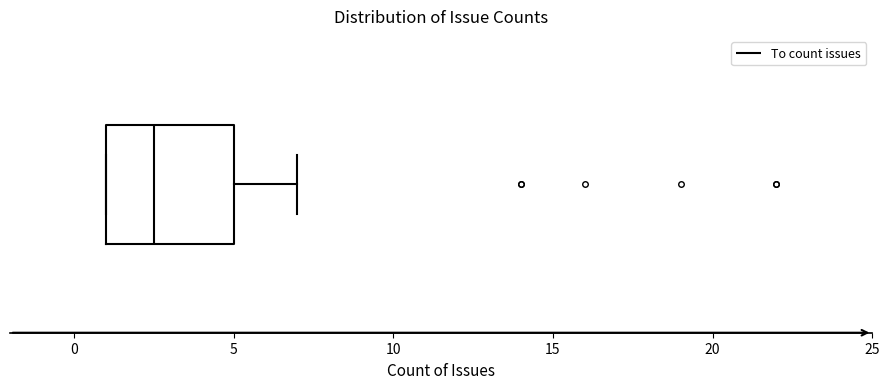

Where is the right edge of the box on the x-axis? The values are not printed on the chart, so give them approximately, as read against the axis.

5.0